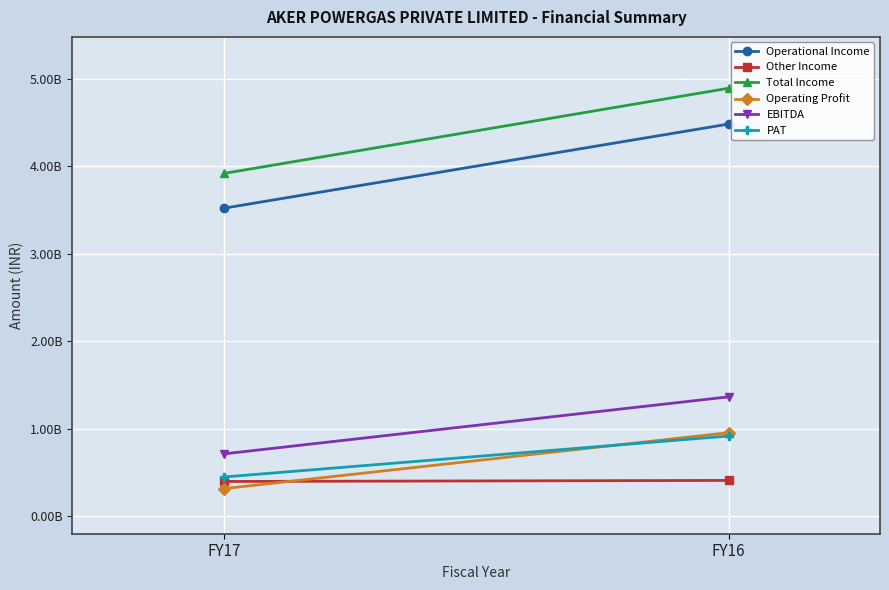

Count the number of data series in this chart.

6